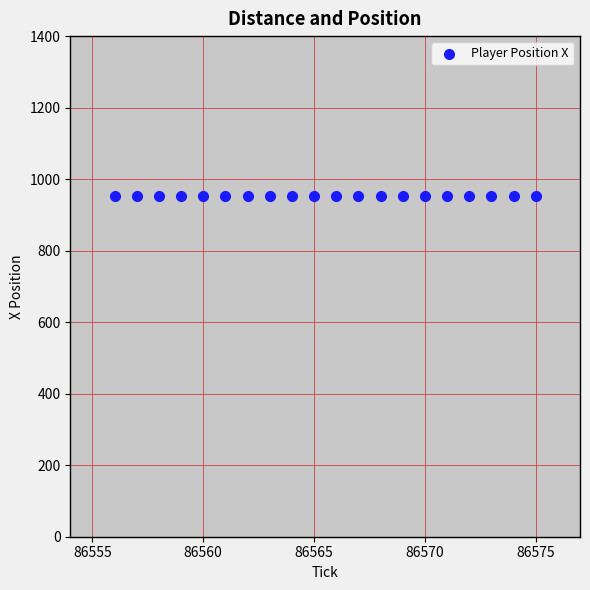

What is the range of Y values (max minus min)?

2.4